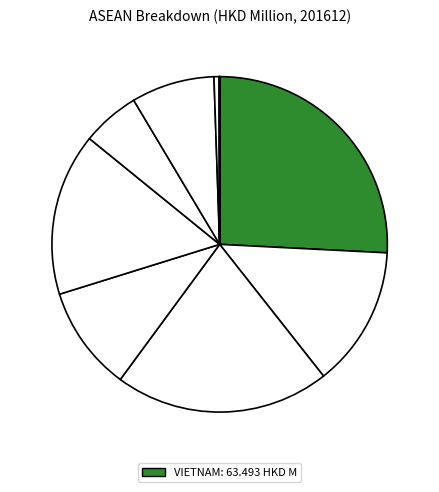

To the nearest percent, what is the average slice percentage?

9%